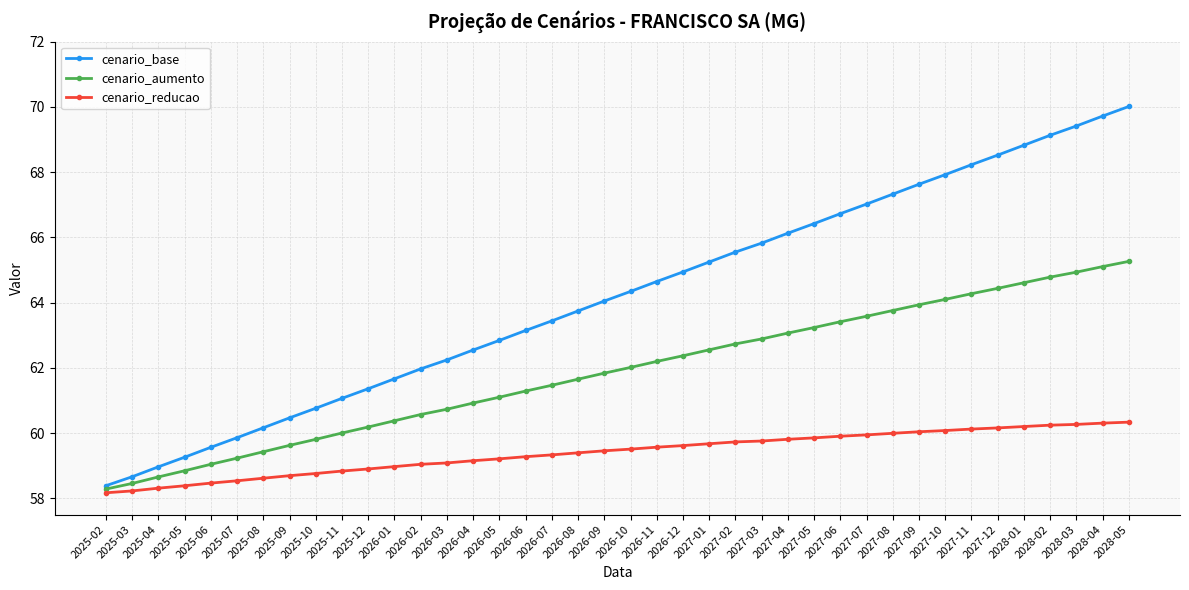

True or false: cenario_base and cenario_reducao intersect in this chart.

False